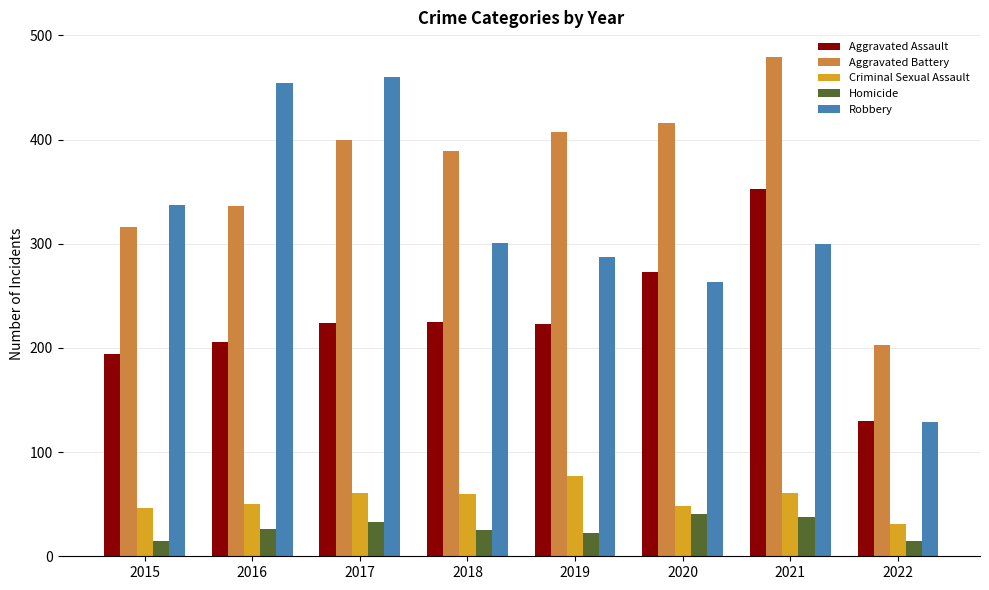

Rank the series at 2017 from lowest to highest value.

Homicide, Criminal Sexual Assault, Aggravated Assault, Aggravated Battery, Robbery